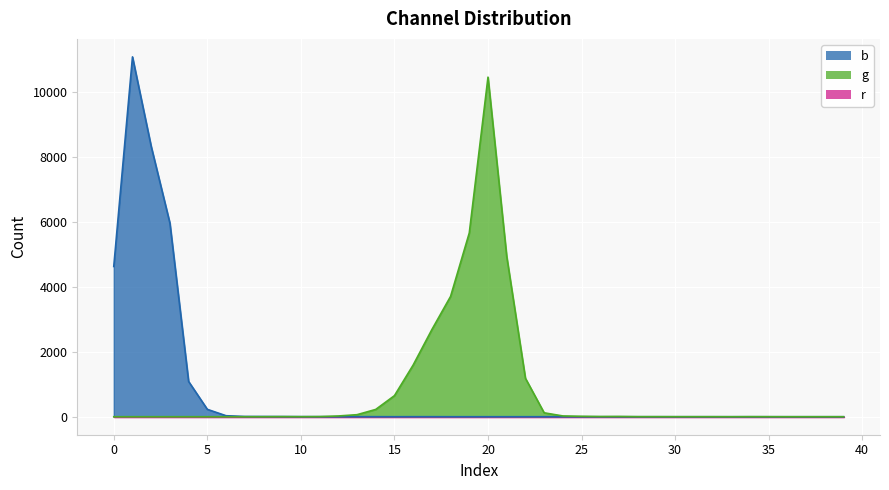

The value of b at 30 is -3333. True or false?

False